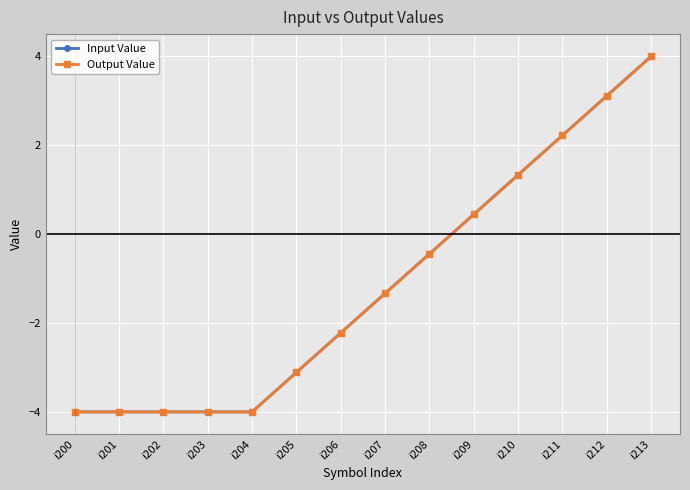

True or false: Input Value has more than 0 points higher than both neighbors.

False